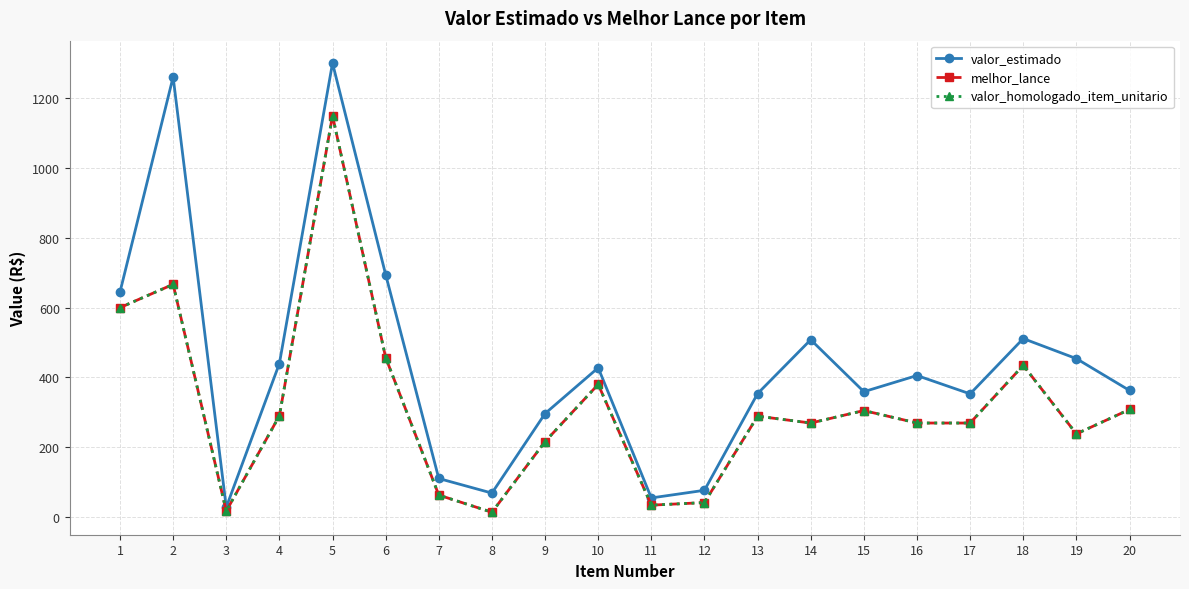

Is this an area chart (filled region under the line)?

No